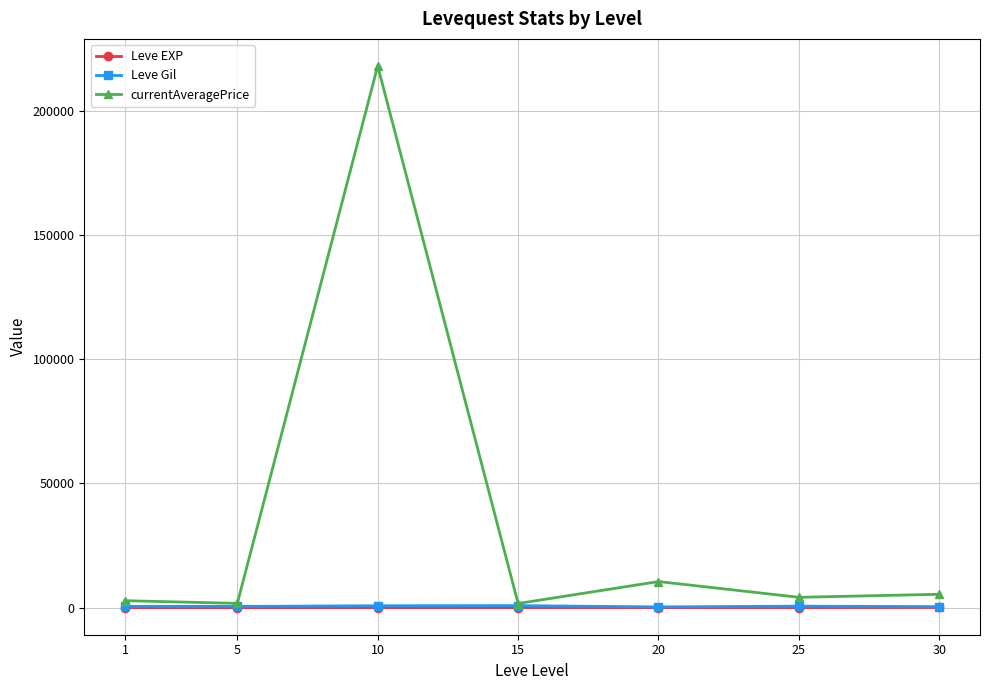

How many data points in currentAveragePrice are above 4158?

4